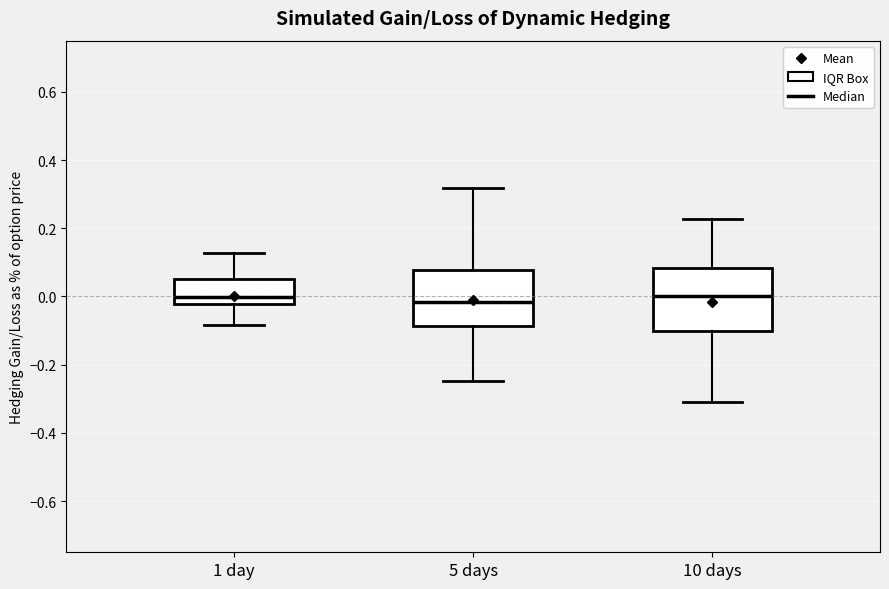

Reading left to right, read every box against the y-axis: the position of its median line, the range the box covers, and the ends of its whiskers. The values are not printed on the chart, so give them approximately, as read against the axis.

1 day: median 0.00, box -0.02 to 0.06, whiskers -0.08 to 0.12
5 days: median -0.02, box -0.08 to 0.08, whiskers -0.24 to 0.32
10 days: median 0.00, box -0.10 to 0.08, whiskers -0.30 to 0.22